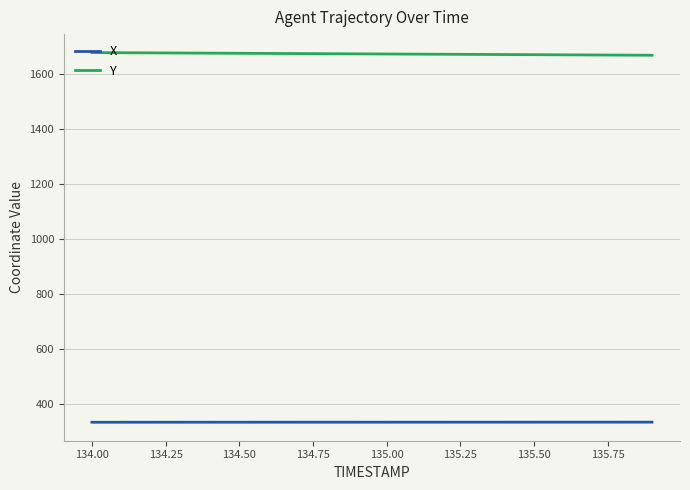

List the series in order of their overall mean, highest first.

Y, X